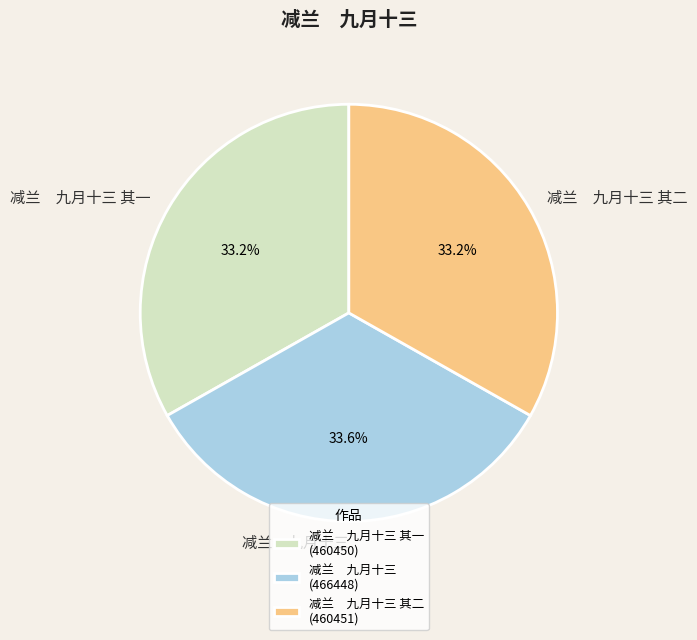

Does 减兰 九月十三 其二 represent more than half of the total?

No